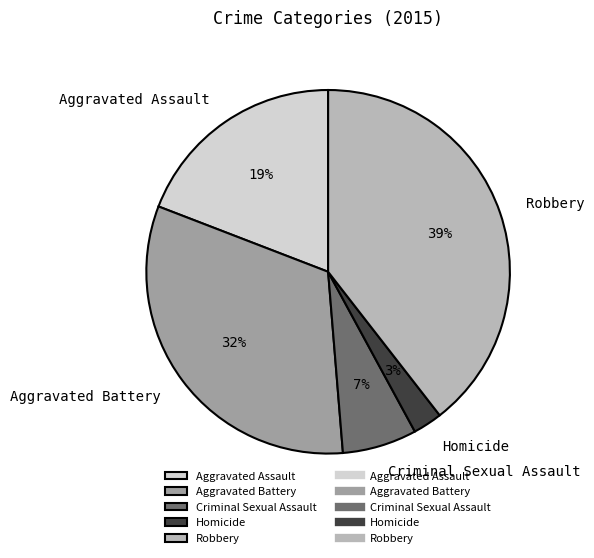

How many slices are in this pie chart?

5